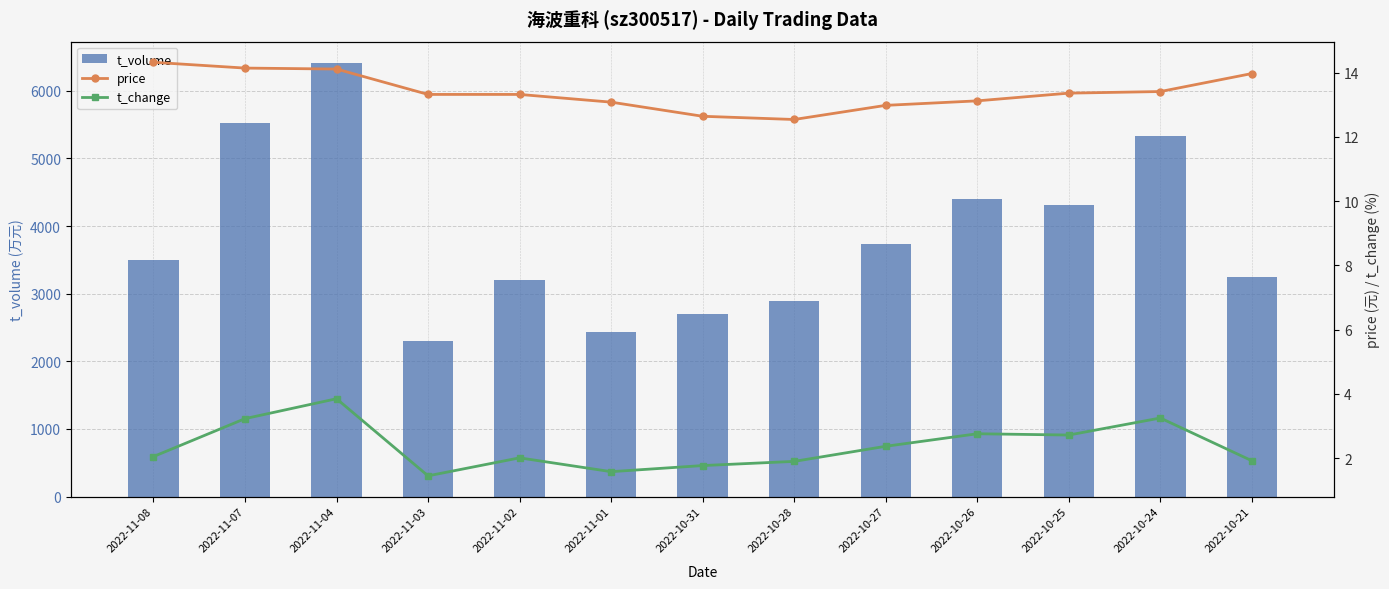

What is the approximate value of price at 2022-10-26?

13.1